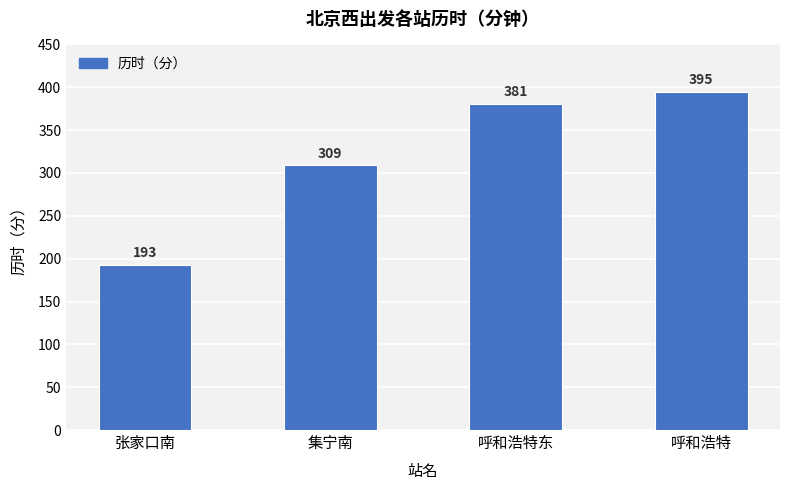

Rank the categories by value from lowest to highest.

张家口南, 集宁南, 呼和浩特东, 呼和浩特